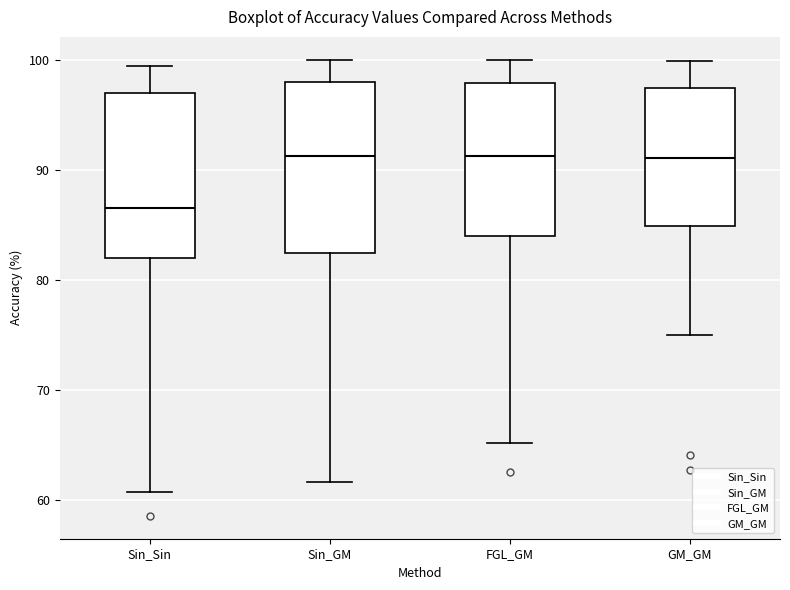

Where does the upper whisker of the box for Sin_Sin end on the y-axis? The values are not printed on the chart, so give them approximately, as read against the axis.

99